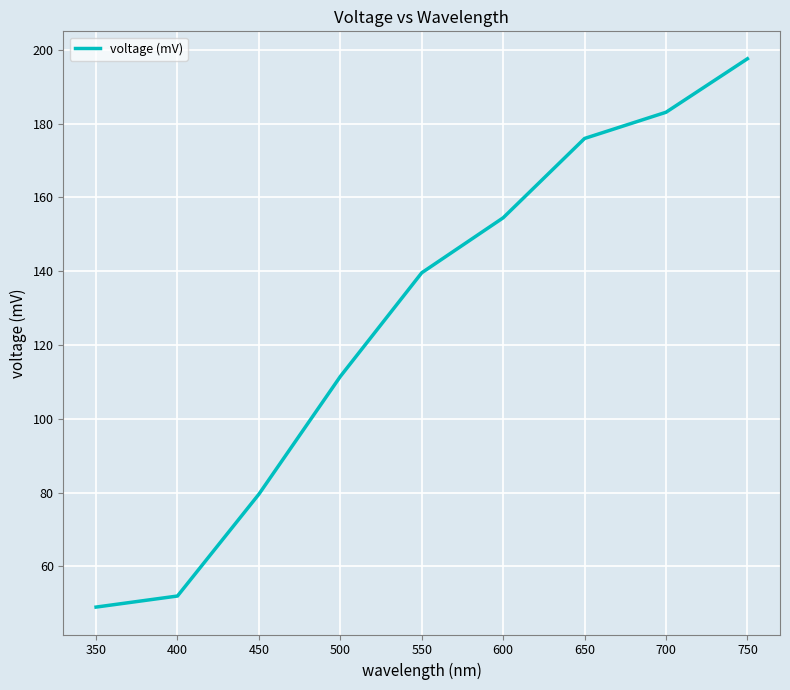

Reading left to right, extract all data points from this chart.

49.0	52.0	79.6	111.5	139.6	154.5	176.0	183.1	197.6